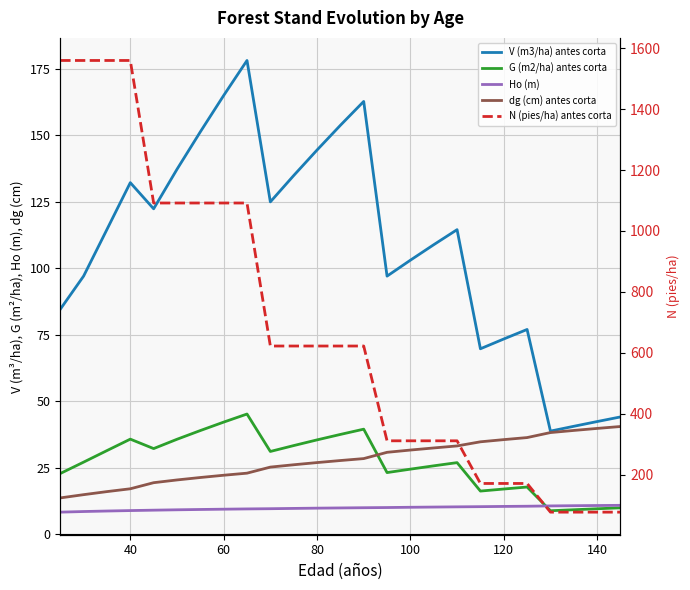

Is the value of dg (cm) antes corta at 20 greater than the value of N (pies/ha) antes corta at 19?

No